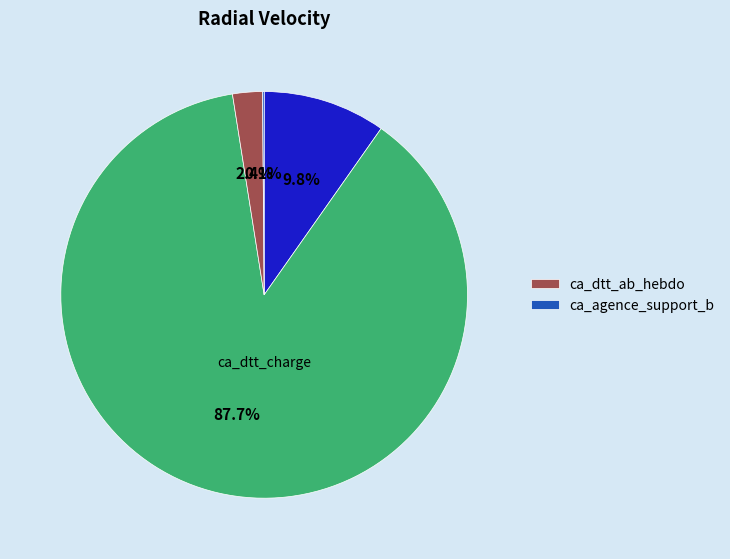

Does any single category account for the majority?

Yes